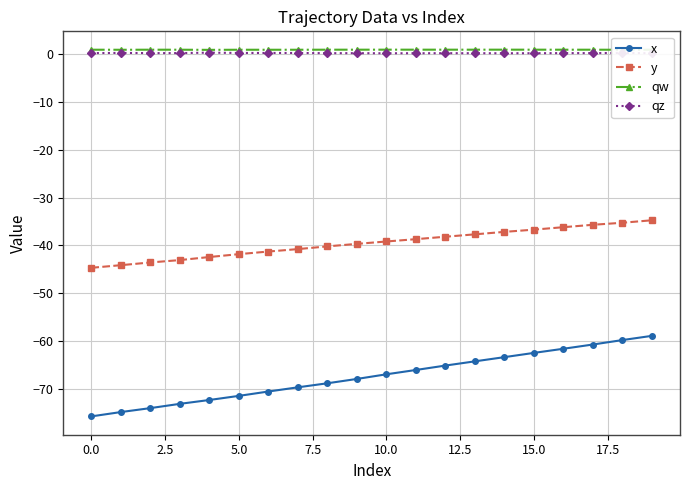

What is the difference between the maximum and minimum values in the y series?

10.0